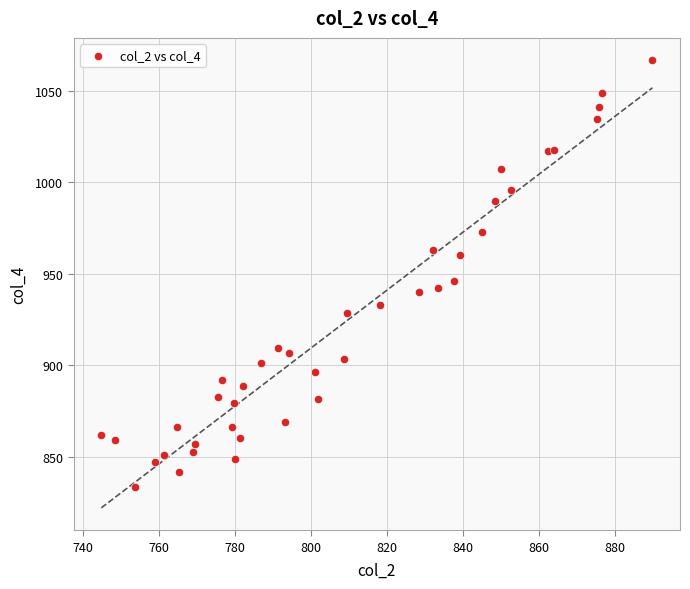

What is the range of Y values (max minus min)?

232.9